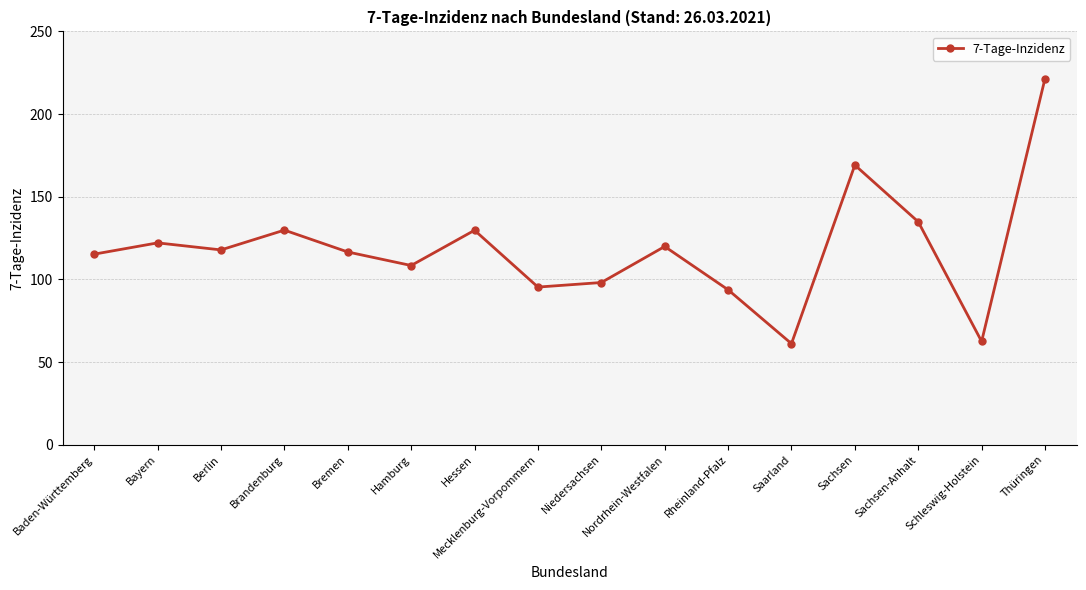

Which has a higher value, Bayern or Brandenburg?

Brandenburg